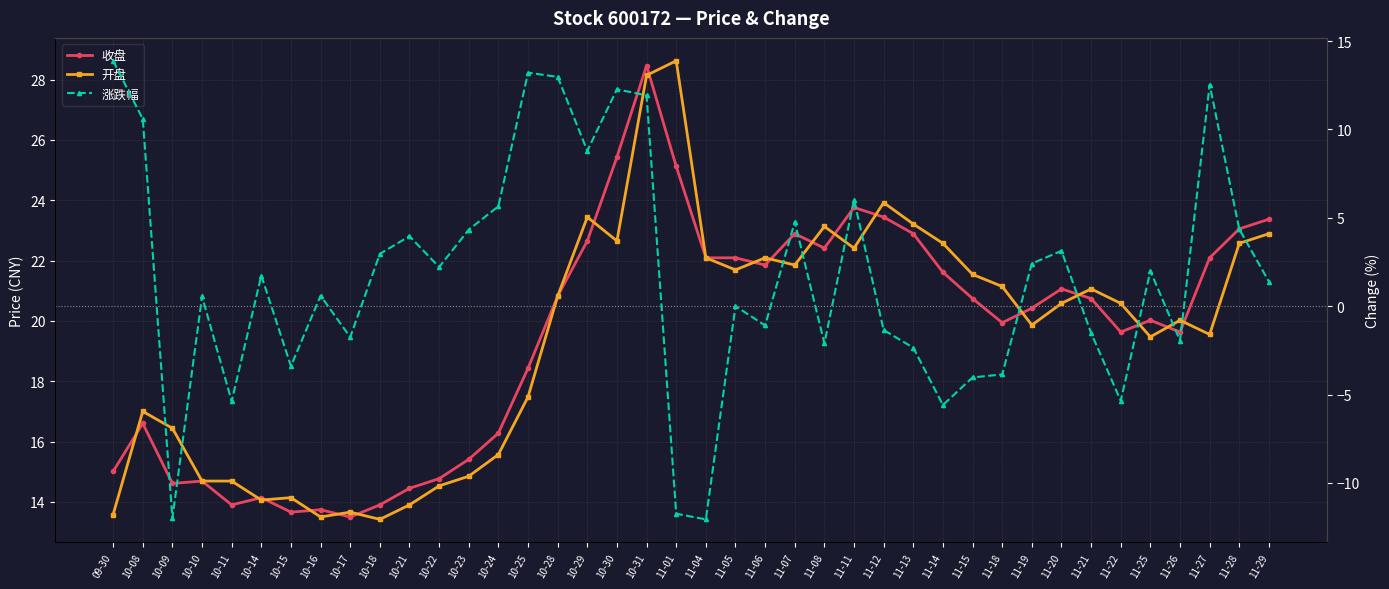

True or false: 开盘 and 收盘 intersect in this chart.

True